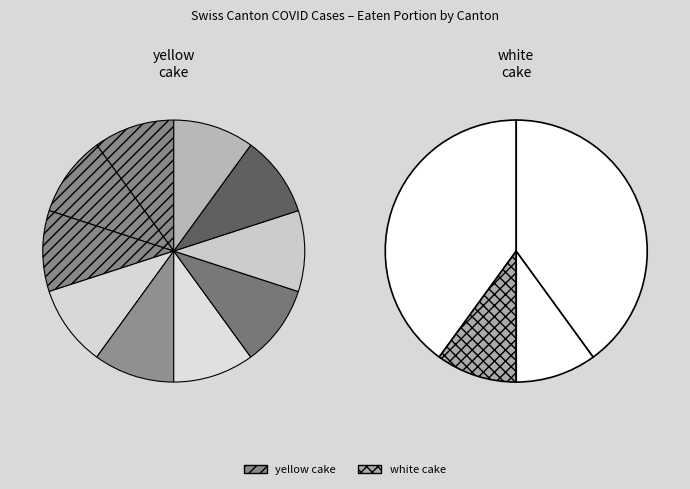

What percentage is the 2020-07-04 slice, to the nearest percent?

4%